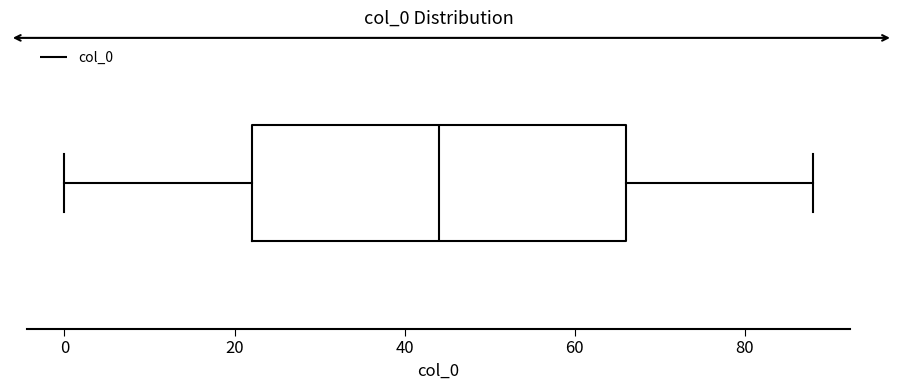

Transcribe this box plot: give where the median line is, the range the box spans, and where the two whiskers end, as read against the x-axis. The values are not printed on the chart, so give them approximately, as read against the axis.

median 44, box 22 to 66, whiskers 0 to 88